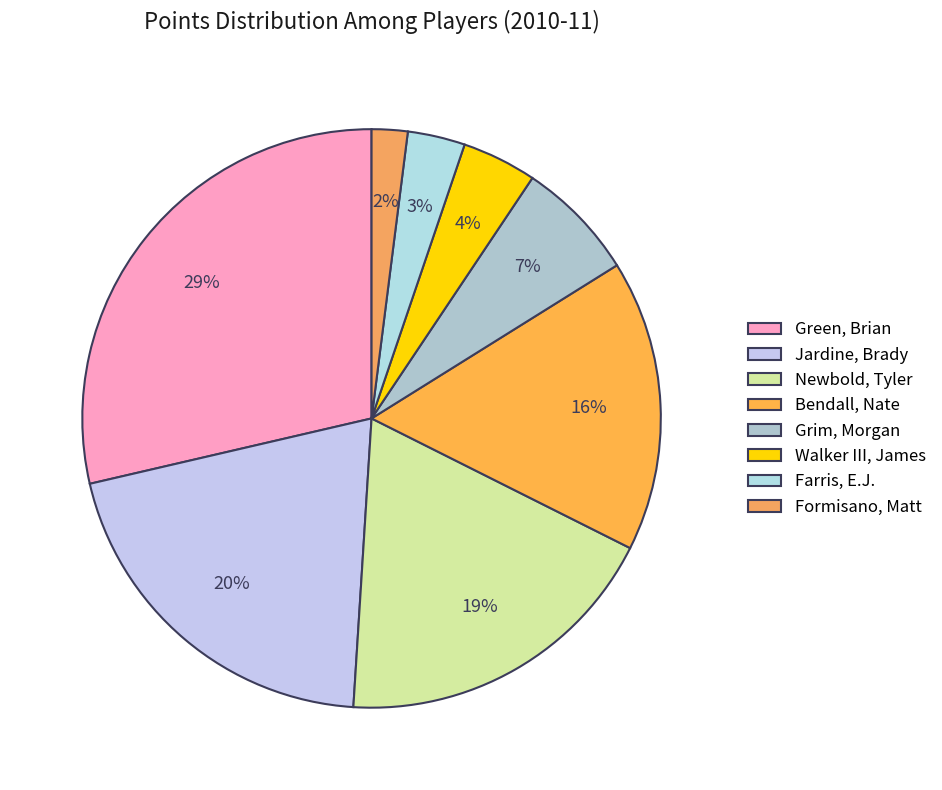

To the nearest percent, what percentage of the pie is Newbold, Tyler?

19%